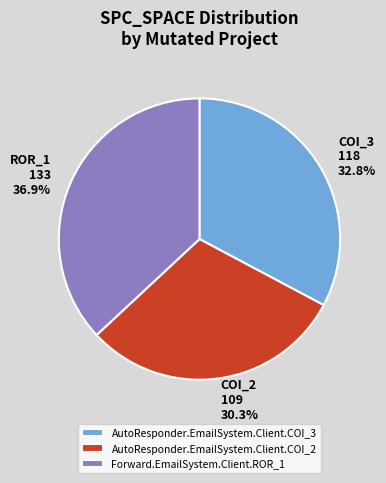

To the nearest percent, what is the average slice percentage?

33%